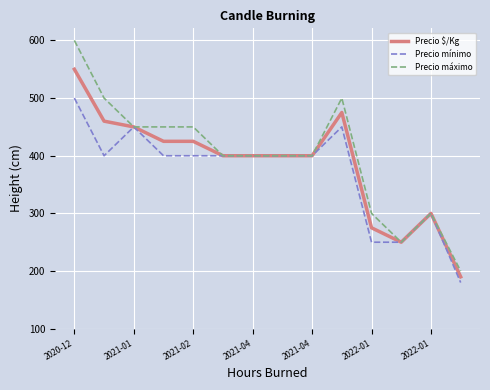

What is the difference between the second highest and second lowest values in the Precio mínimo series?

200